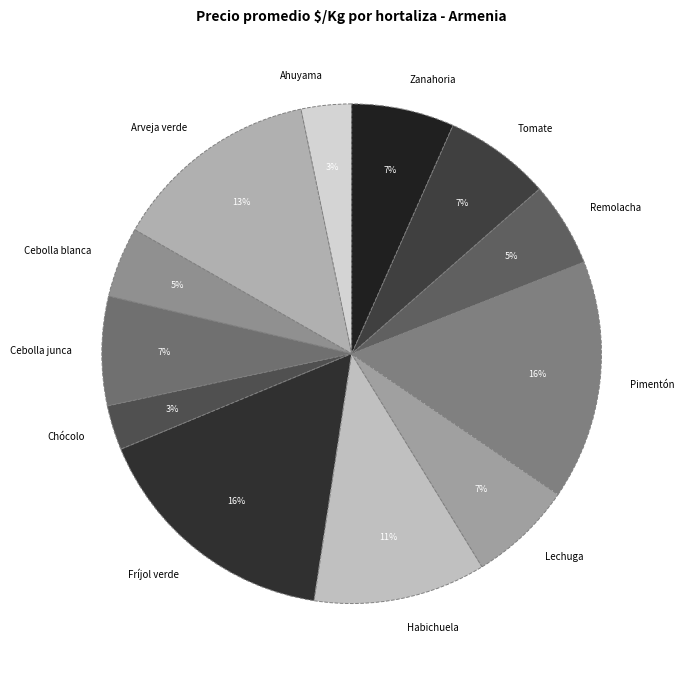

To the nearest percent, what is the average slice percentage?

8%